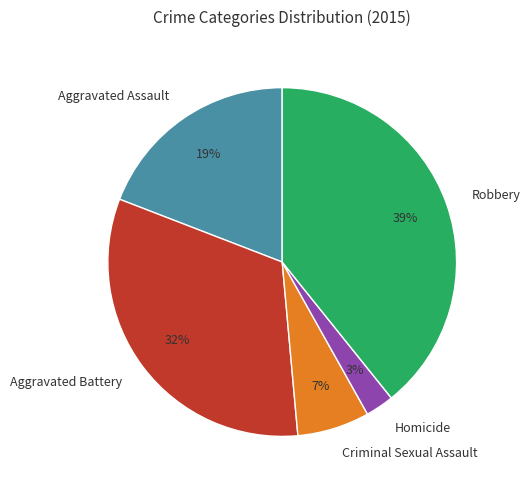

Is Criminal Sexual Assault the majority of the pie?

No